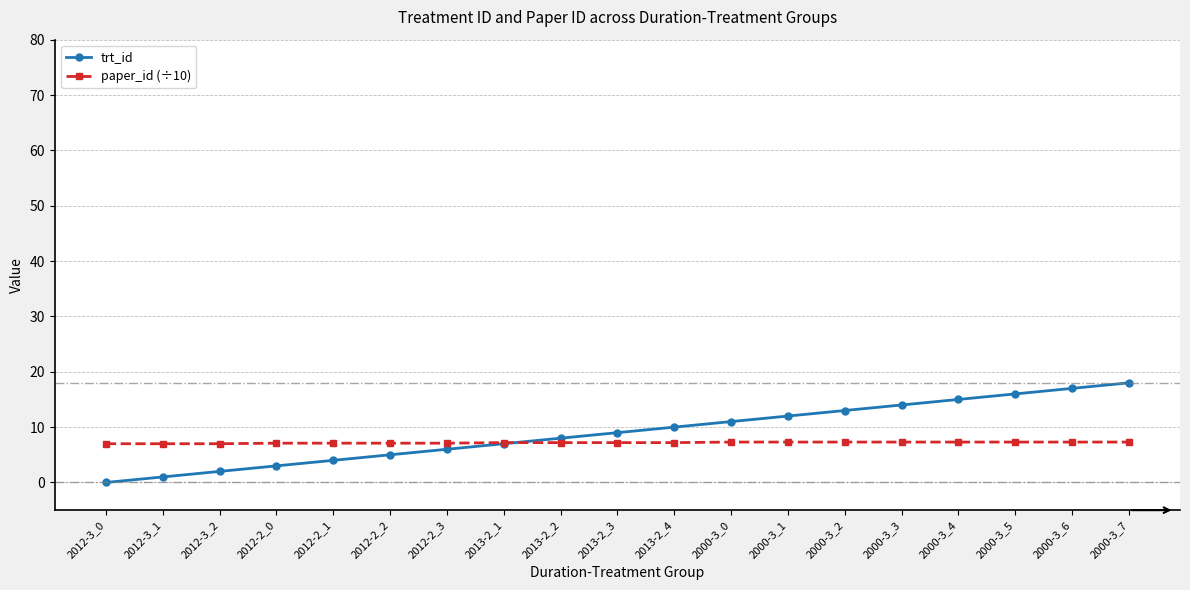

Which series has the largest total across all categories?

trt_id